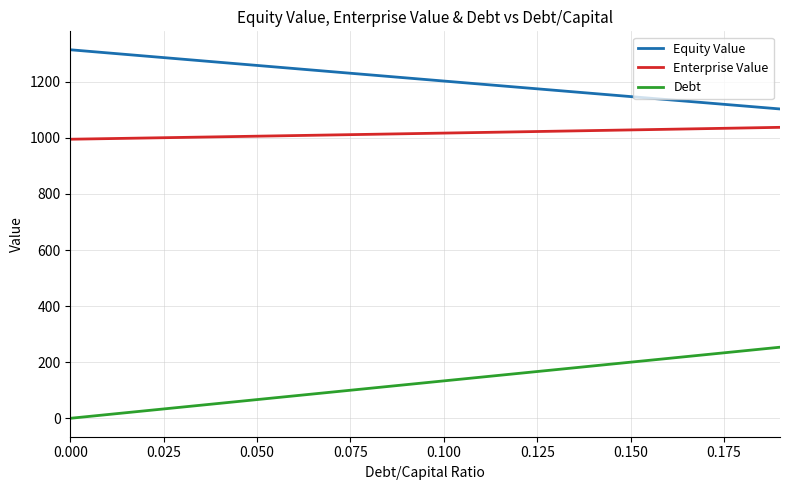

Rank the series by their average value, from highest to lowest.

Equity Value, Enterprise Value, Debt